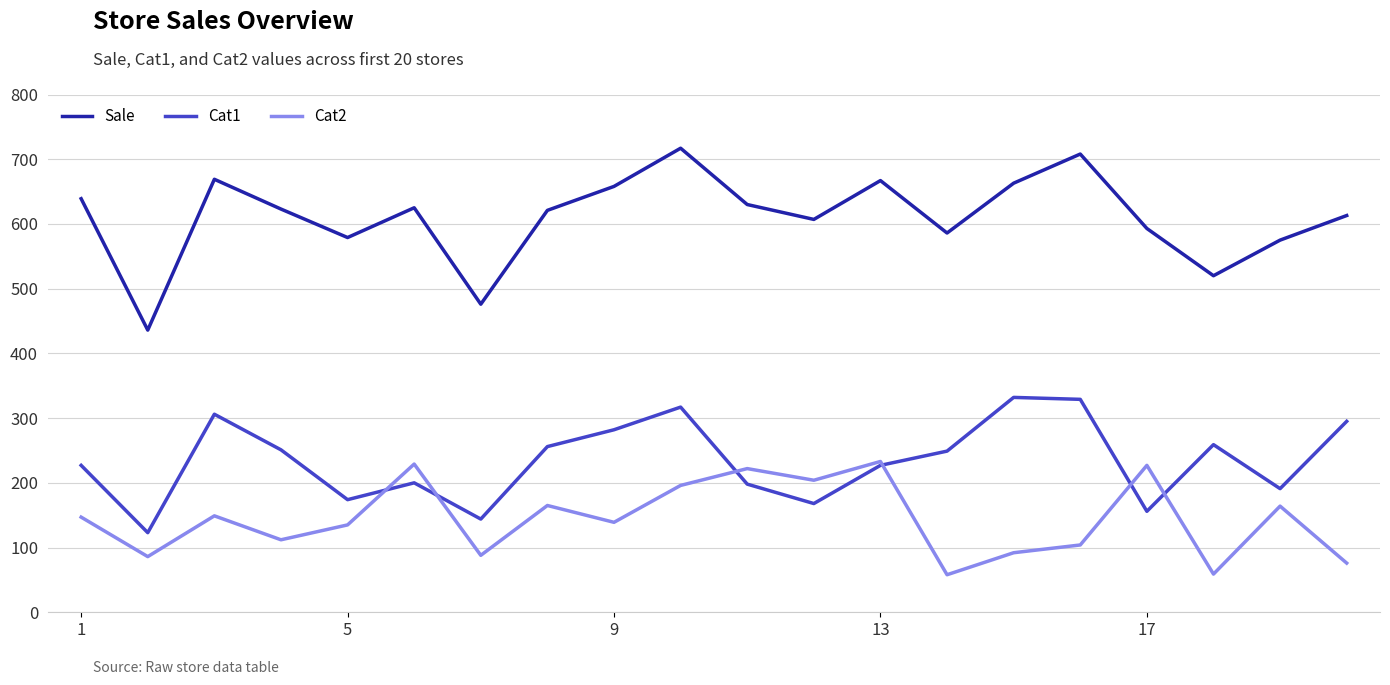

True or false: Cat1 and Sale intersect in this chart.

False